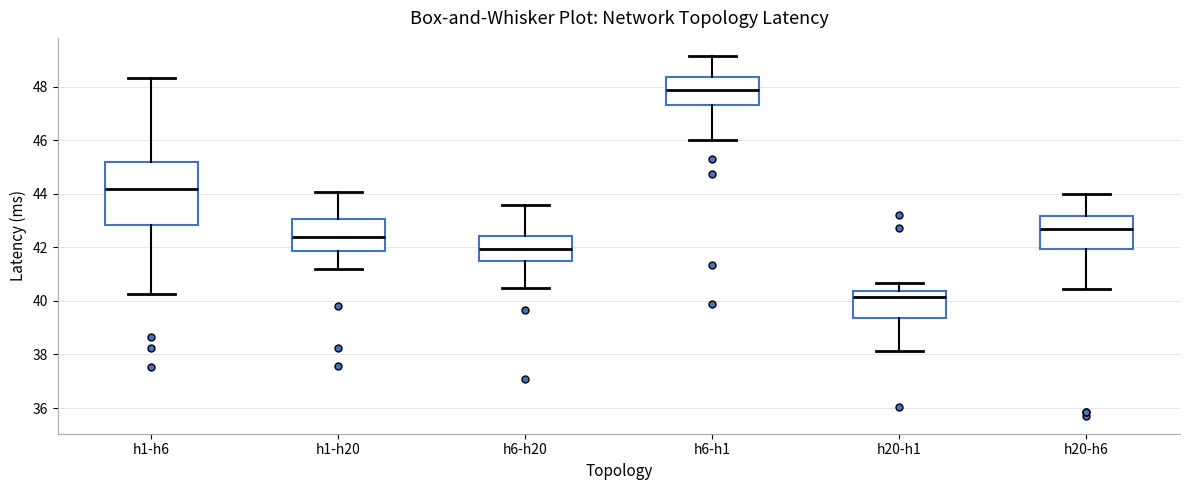

Reading left to right, transcribe this box plot: for each box, give where its median line is, the range the box spans, and where its two whiskers end, as read against the y-axis. The values are not printed on the chart, so give them approximately, as read against the axis.

h1-h6: median 44.2, box 42.8 to 45.2, whiskers 40.2 to 48.4
h1-h20: median 42.4, box 41.8 to 43.0, whiskers 41.2 to 44.0
h6-h20: median 42.0, box 41.4 to 42.4, whiskers 40.4 to 43.6
h6-h1: median 47.8, box 47.4 to 48.4, whiskers 46.0 to 49.2
h20-h1: median 40.2, box 39.4 to 40.4, whiskers 38.2 to 40.6
h20-h6: median 42.8, box 42.0 to 43.2, whiskers 40.4 to 44.0